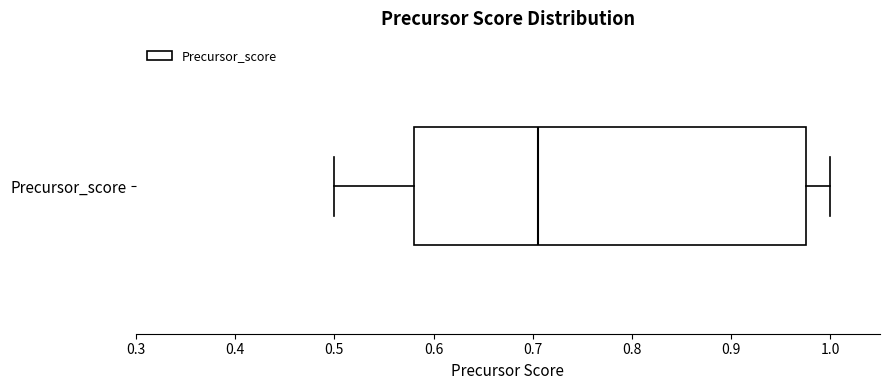

Transcribe this box plot: give where the median line is, the range the box spans, and where the two whiskers end, as read against the x-axis. The values are not printed on the chart, so give them approximately, as read against the axis.

median 0.71, box 0.58 to 0.98, whiskers 0.50 to 1.00